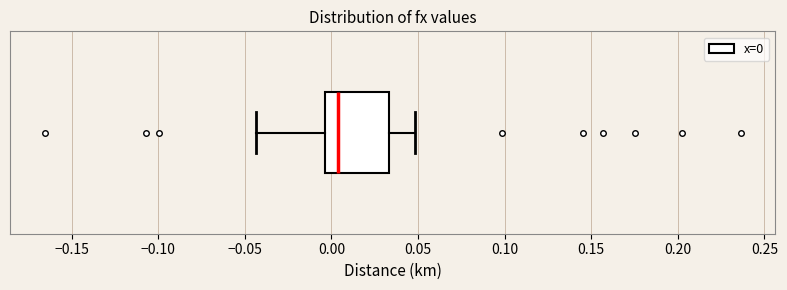

Where is the right edge of the box on the x-axis? The values are not printed on the chart, so give them approximately, as read against the axis.

0.035